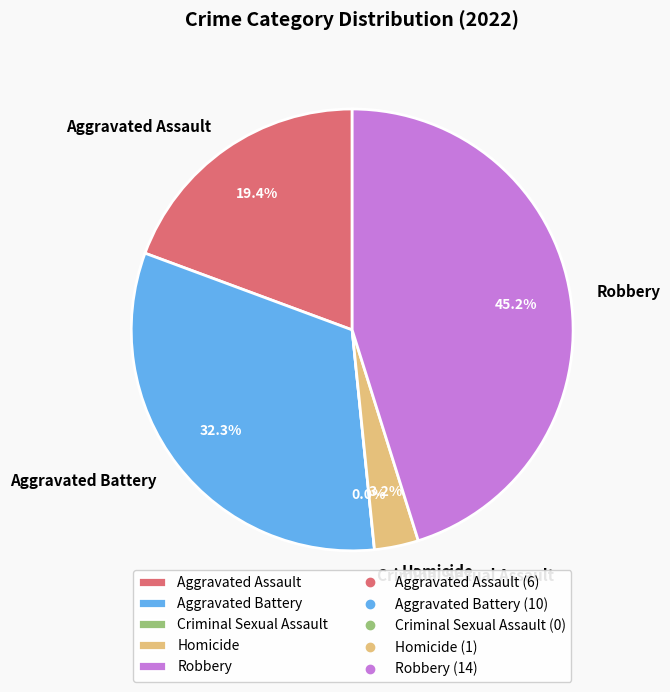

Is it true that Criminal Sexual Assault is 1% of the pie?

False